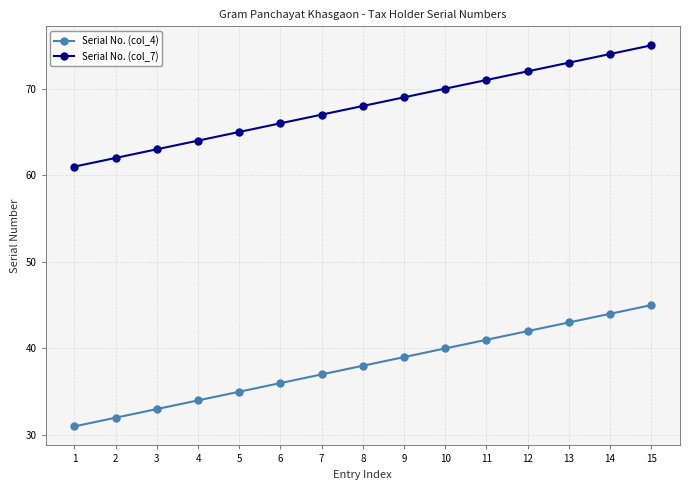

What are all the series names shown in the legend?

Serial No. (col_4), Serial No. (col_7)